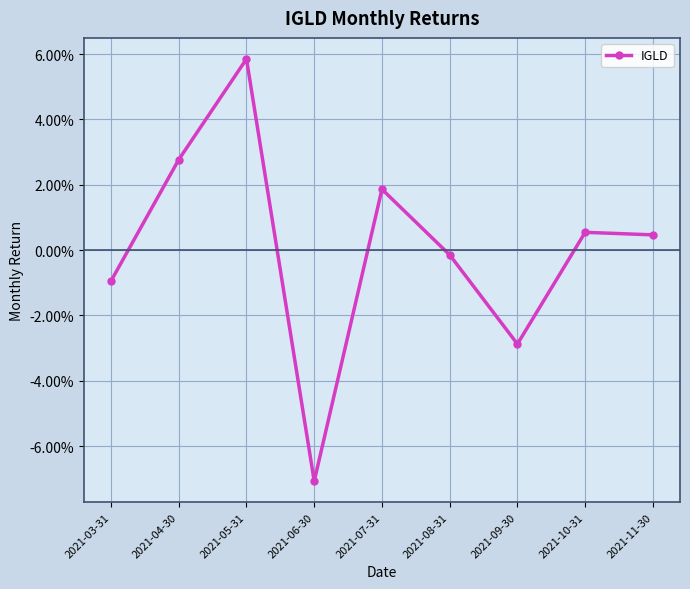

What is the label of the 7th point from the left?

2021-09-30